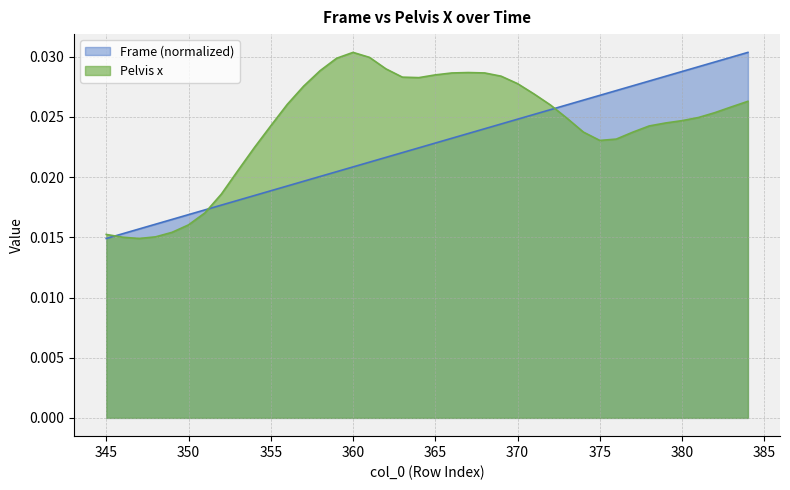

How many lines are shown in the chart?

2